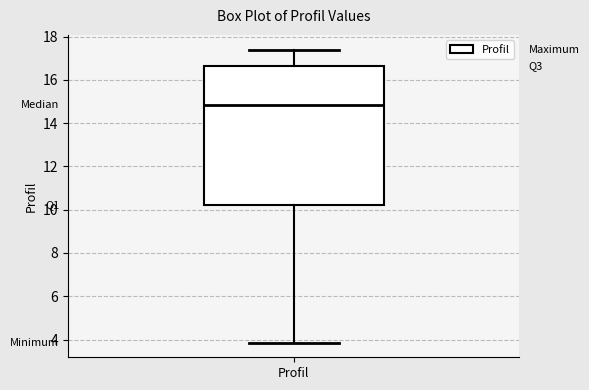

Read this box plot against the y-axis: the position of the median line, the range covered by the box, and the ends of both whiskers. The values are not printed on the chart, so give them approximately, as read against the axis.

median 14.8, box 10.2 to 16.6, whiskers 3.8 to 17.4